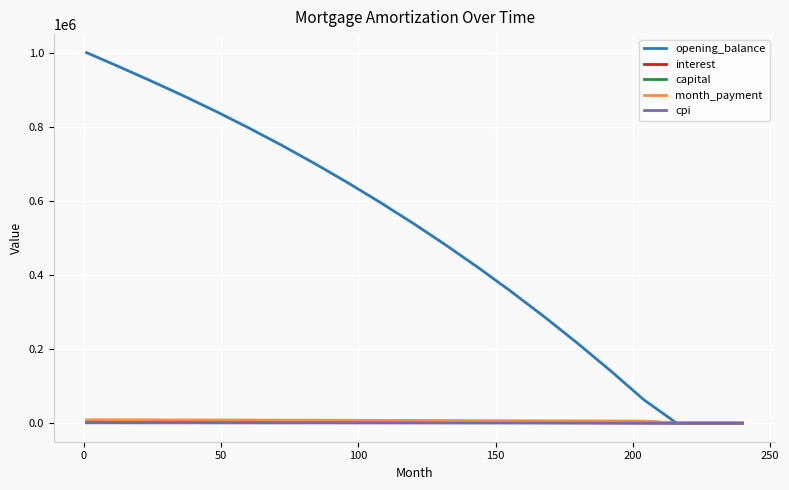

Which series has the largest total across all categories?

opening_balance